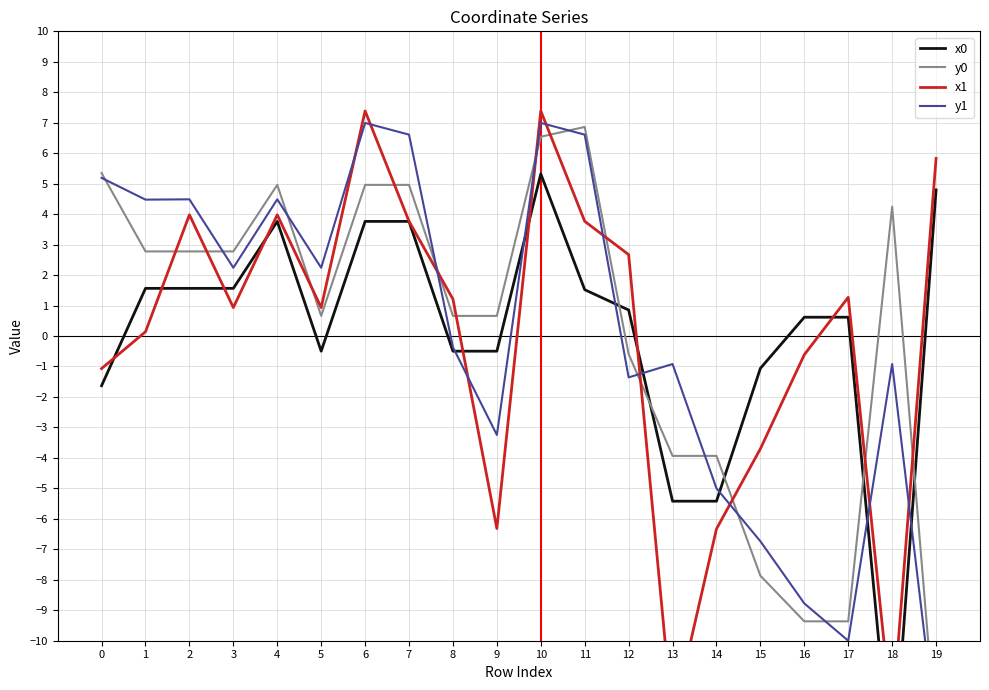

How many times do x0 and x1 cross each other?

8